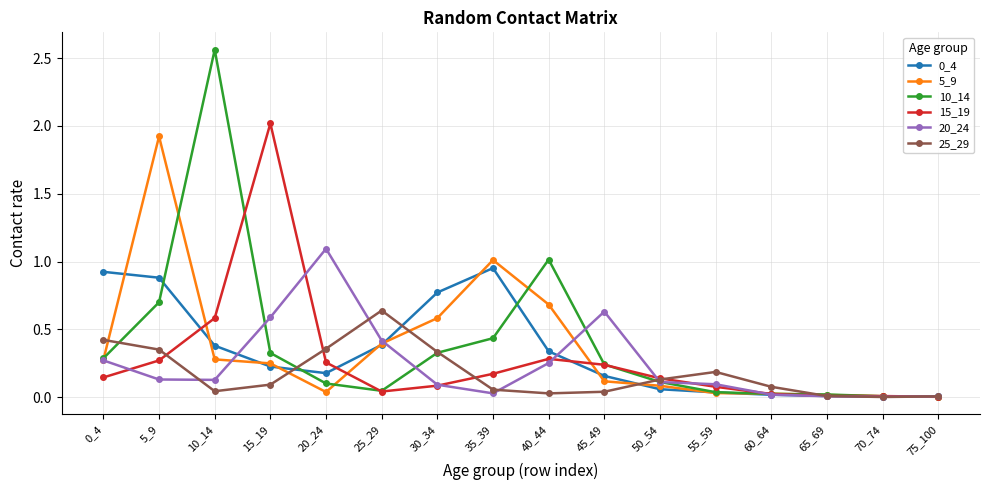

Does the chart have visible grid lines?

Yes